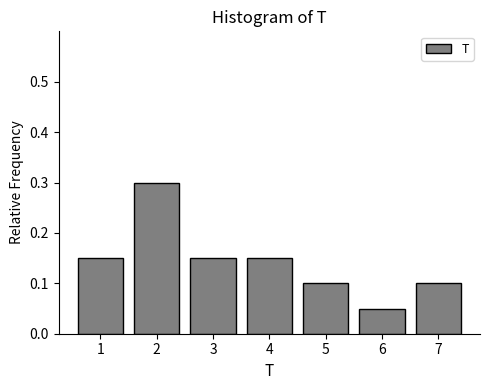

Reading left to right, transcribe this chart: for each bar, give the range it covers on the x-axis and its height. The values are not printed on the chart, so give them approximately, as read against the axis.

0.5 to 1.5: 0.15
1.5 to 2.5: 0.30
2.5 to 3.5: 0.15
3.5 to 4.5: 0.15
4.5 to 5.5: 0.10
5.5 to 6.5: 0.05
6.5 to 7.5: 0.10